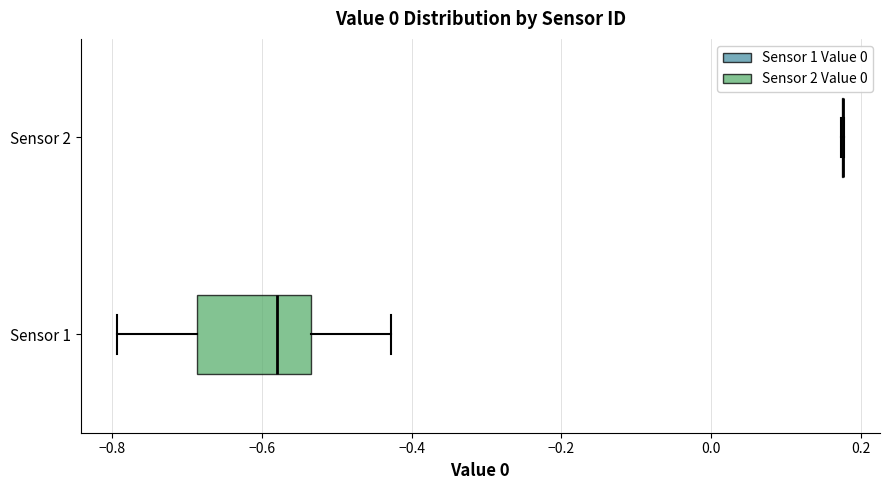

Reading bottom to top, transcribe this box plot: for each box, give where its median line is, the range the box spans, and where its two whiskers end, as read against the x-axis. The values are not printed on the chart, so give them approximately, as read against the axis.

Sensor 1: median -0.58, box -0.68 to -0.54, whiskers -0.80 to -0.42
Sensor 2: box collapsed to a line at 0.18, whiskers 0.18 to 0.18